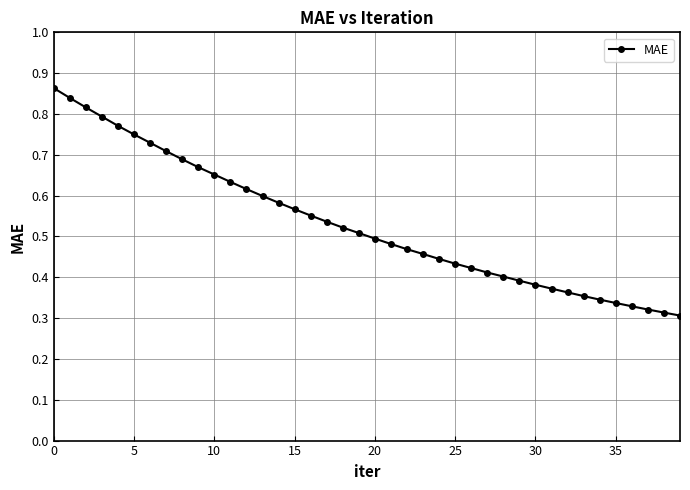

How many values are between 0 and 1?

40